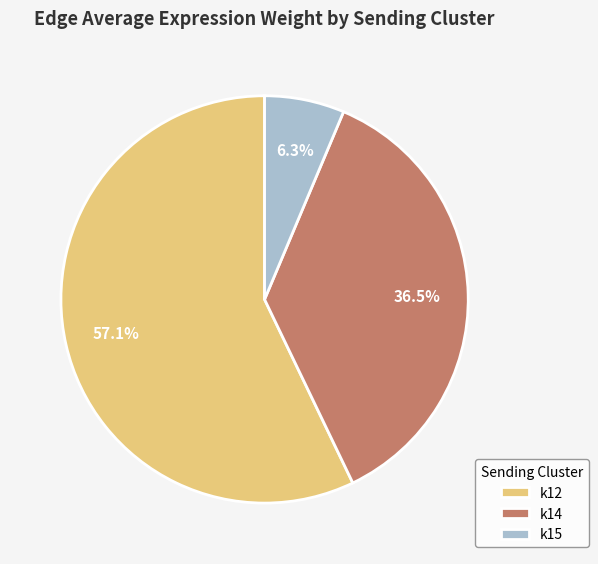

What portion of the pie excludes k14?

63.5%